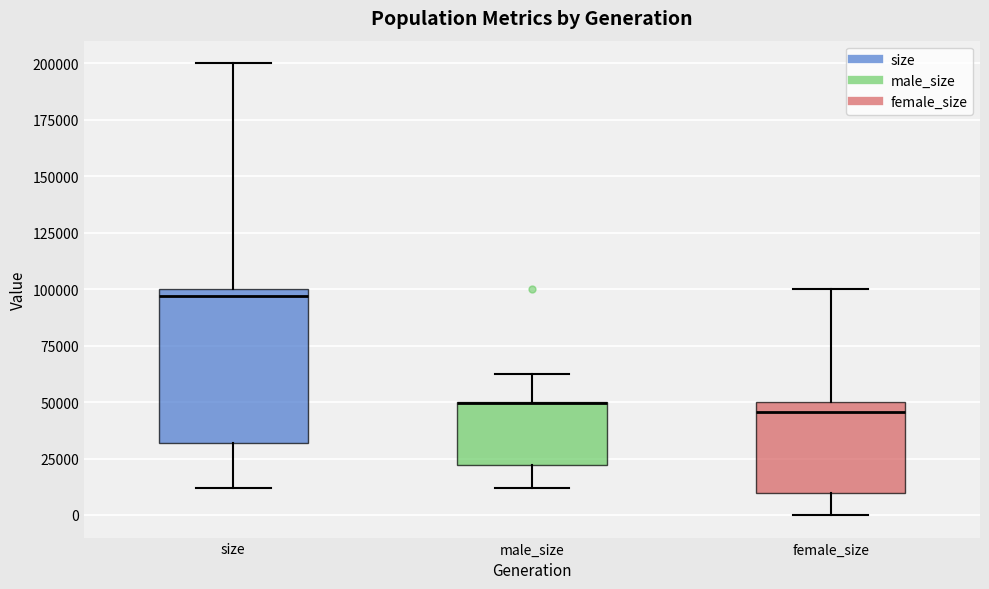

Where does the lower whisker of the box for male_size end on the y-axis? The values are not printed on the chart, so give them approximately, as read against the axis.

10000